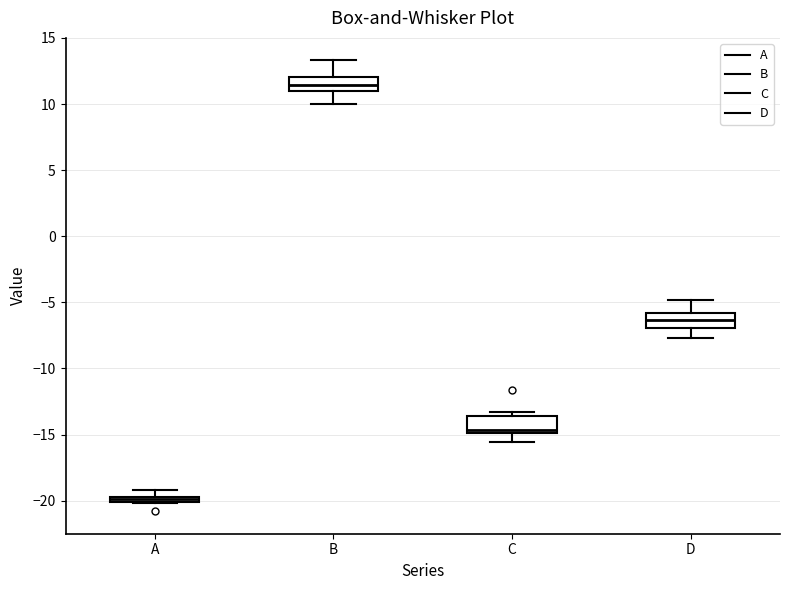

Which box has the lowest median line?

A